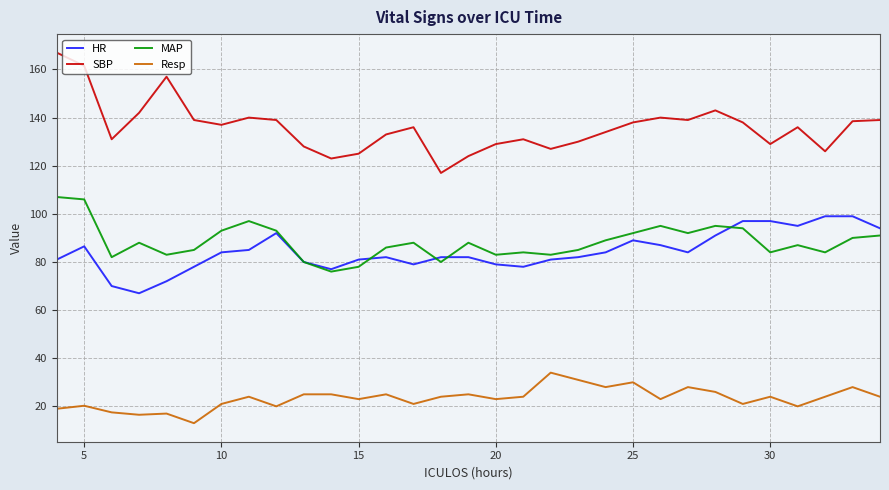

True or false: MAP and SBP cross at least once.

False